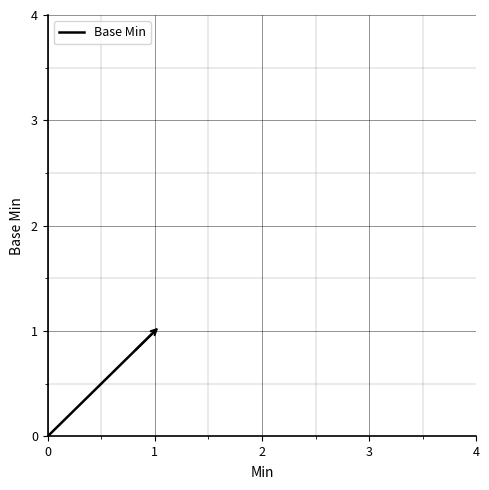

Is it true that the value at 3 is 0?

True